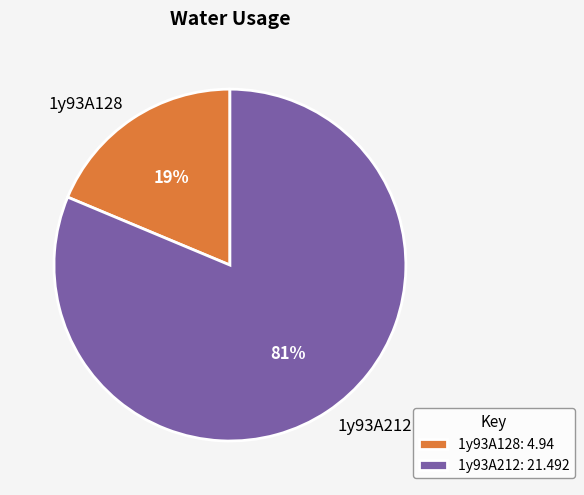

Which category has the smallest portion of the pie?

1y93A128